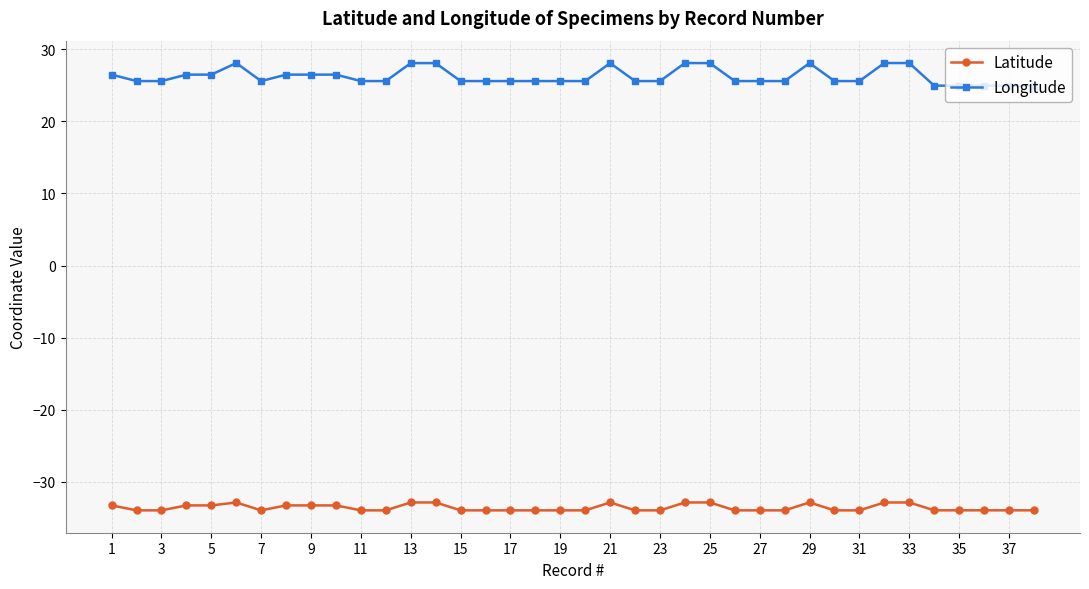

True or false: Latitude has more than 0 points higher than both neighbors.

True